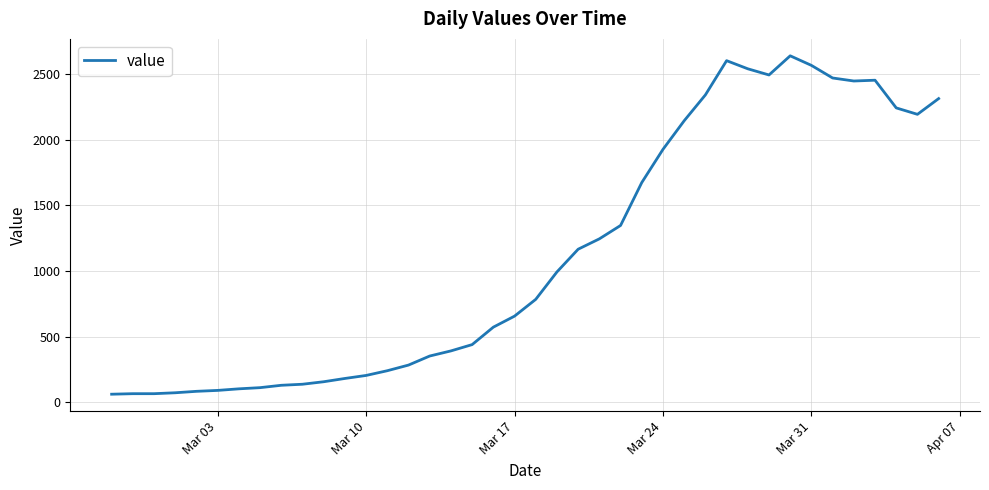

What is the maximum value shown in the chart?

2640